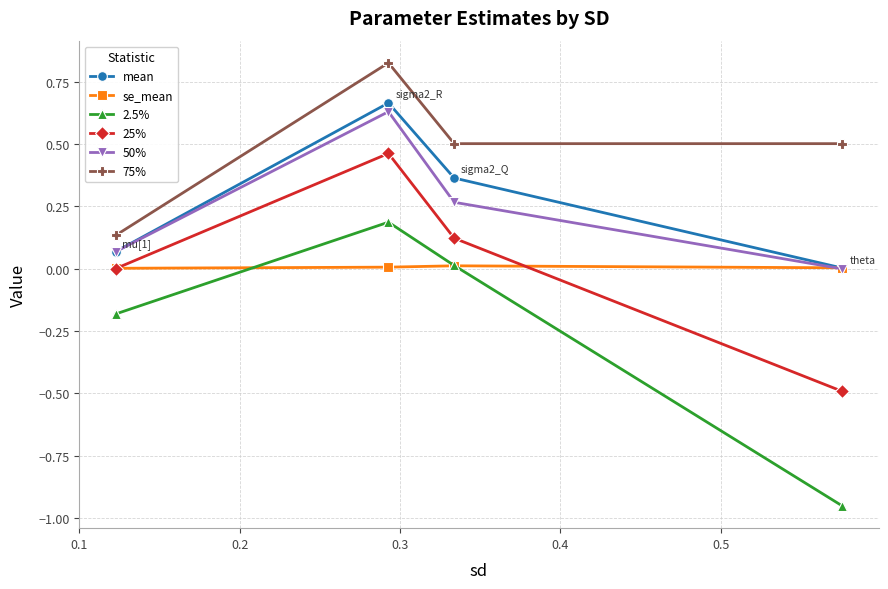

In 2.5%, how many points are higher than both neighbors (excluding endpoints)?

1